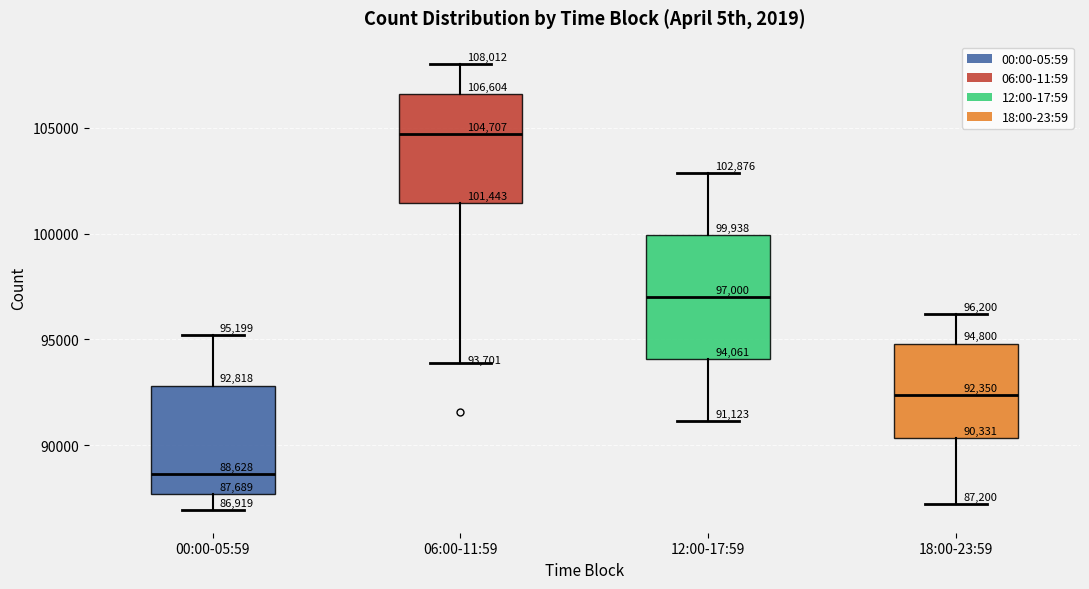

Which box has the highest median line?

06:00-11:59